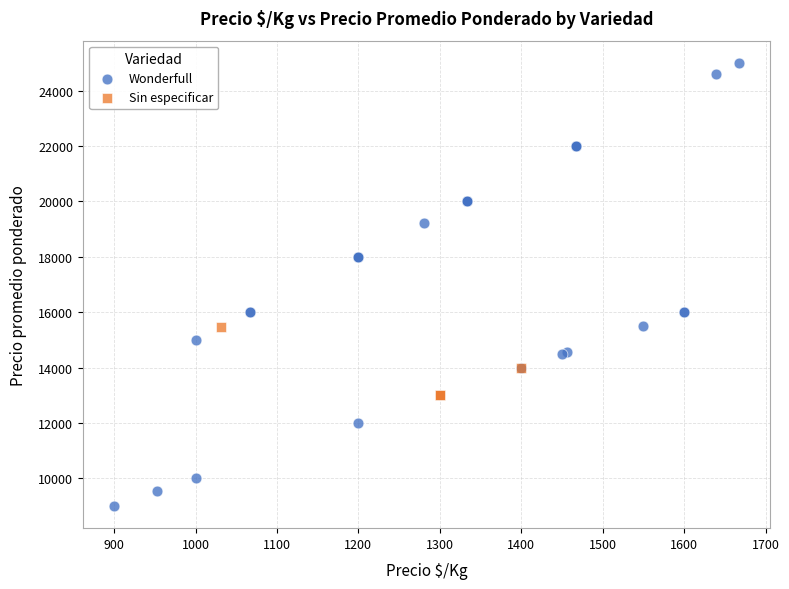

Which series reaches the maximum Y coordinate?

Wonderfull